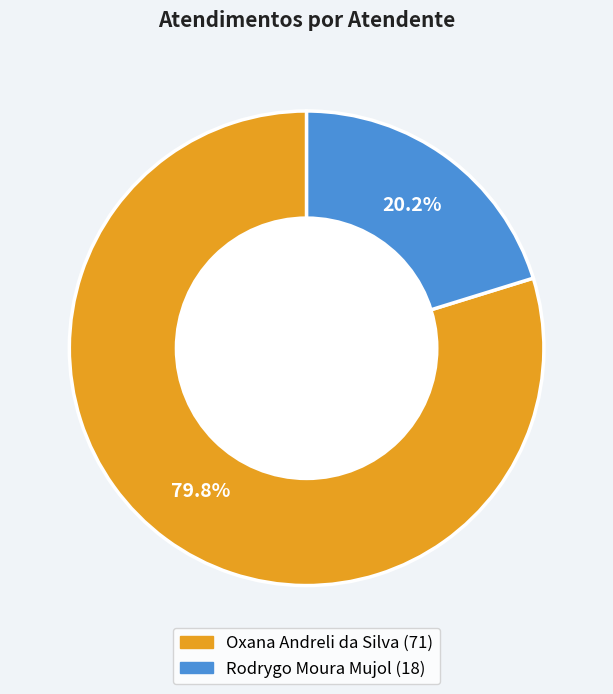

What is the smallest slice in the pie chart?

Rodrygo Moura Mujol